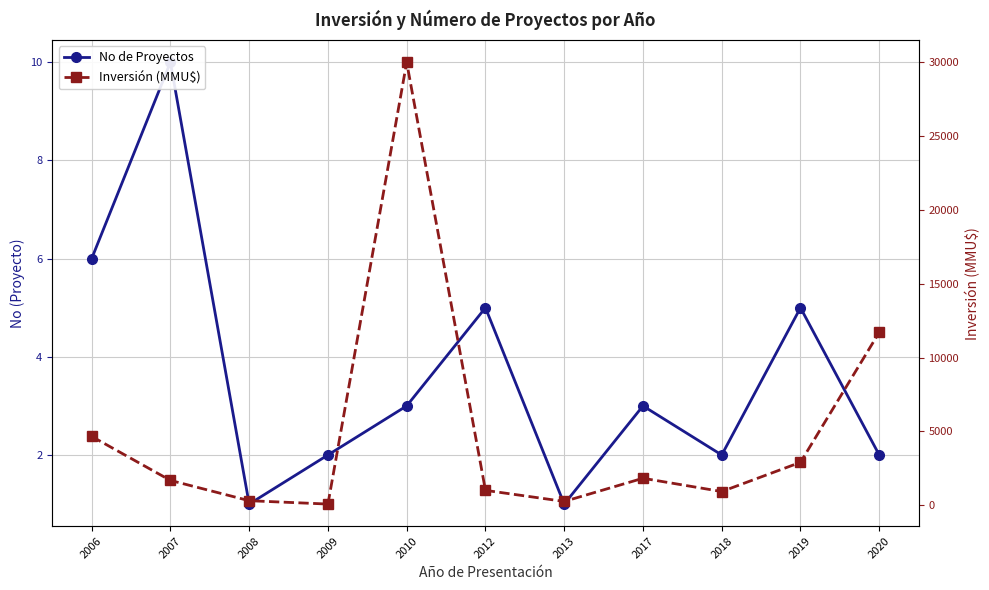

Where is the first local minimum for Inversión (MMU$)?

2009